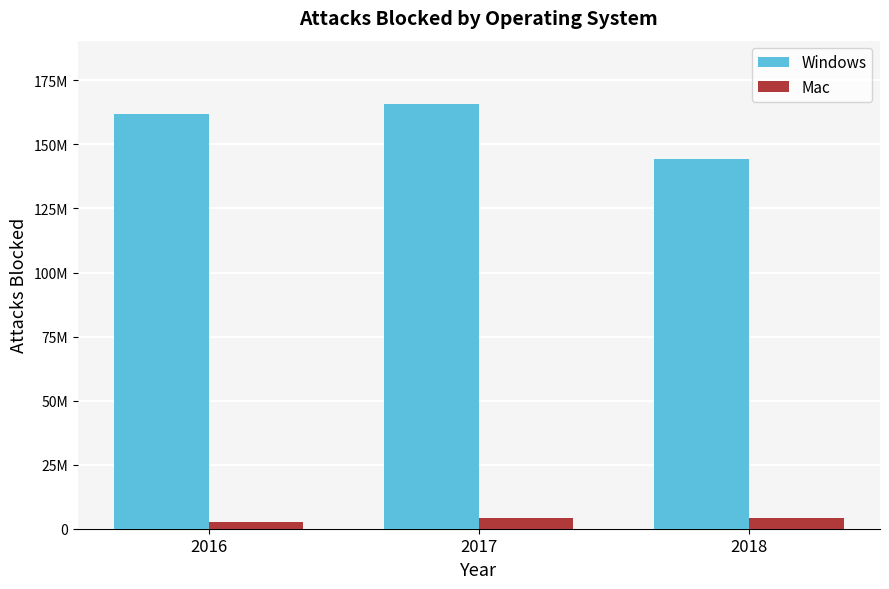

What are all the series names shown in the legend?

Windows, Mac